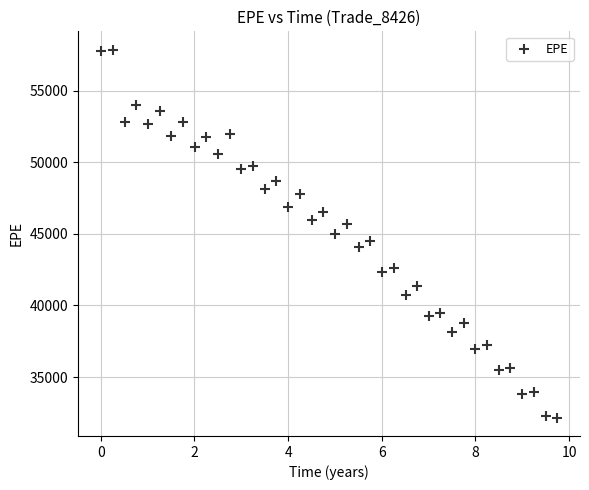

What is the range of Y values (max minus min)?

25696.7